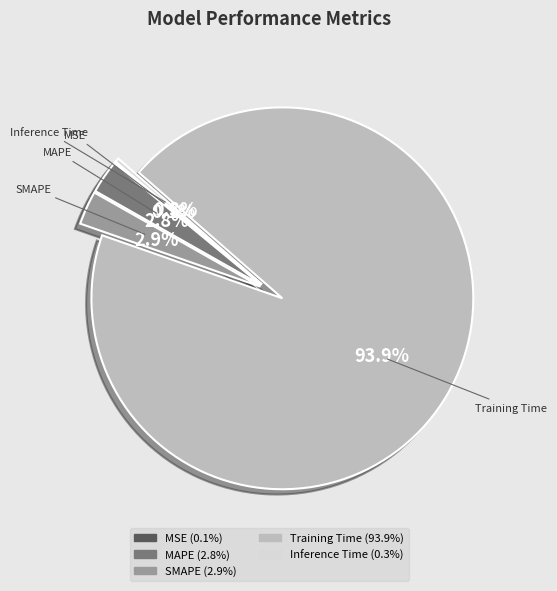

Which category has the biggest portion of the pie?

Training Time